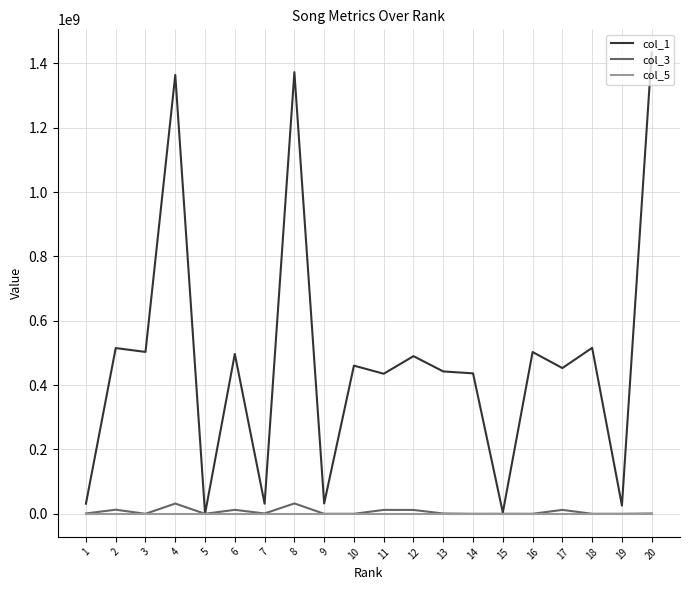

Which series has the largest total across all categories?

col_1